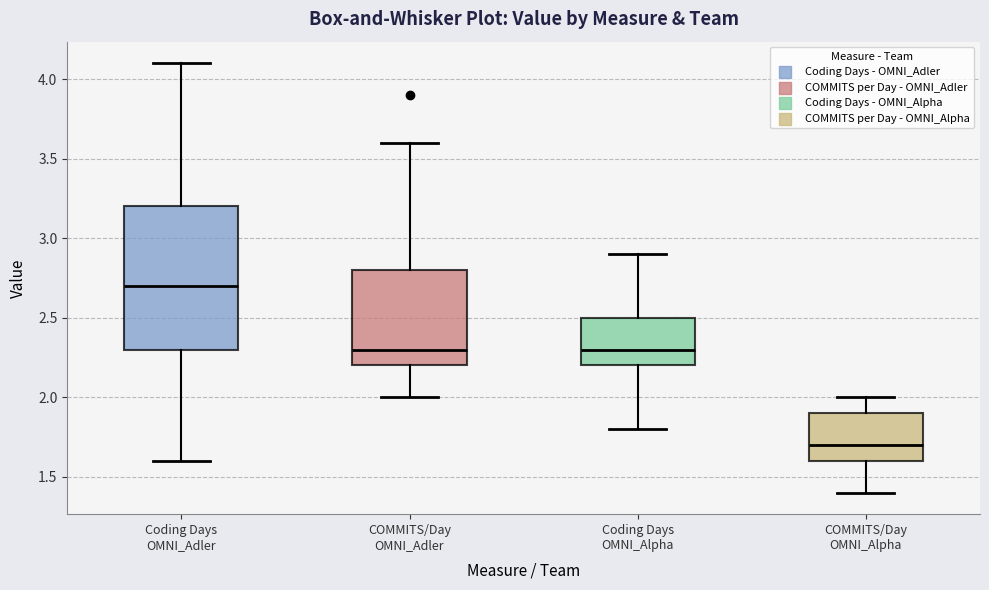

Comparing the boxes themselves (not the whiskers), which one is the tallest?

Coding Days OMNI_Adler